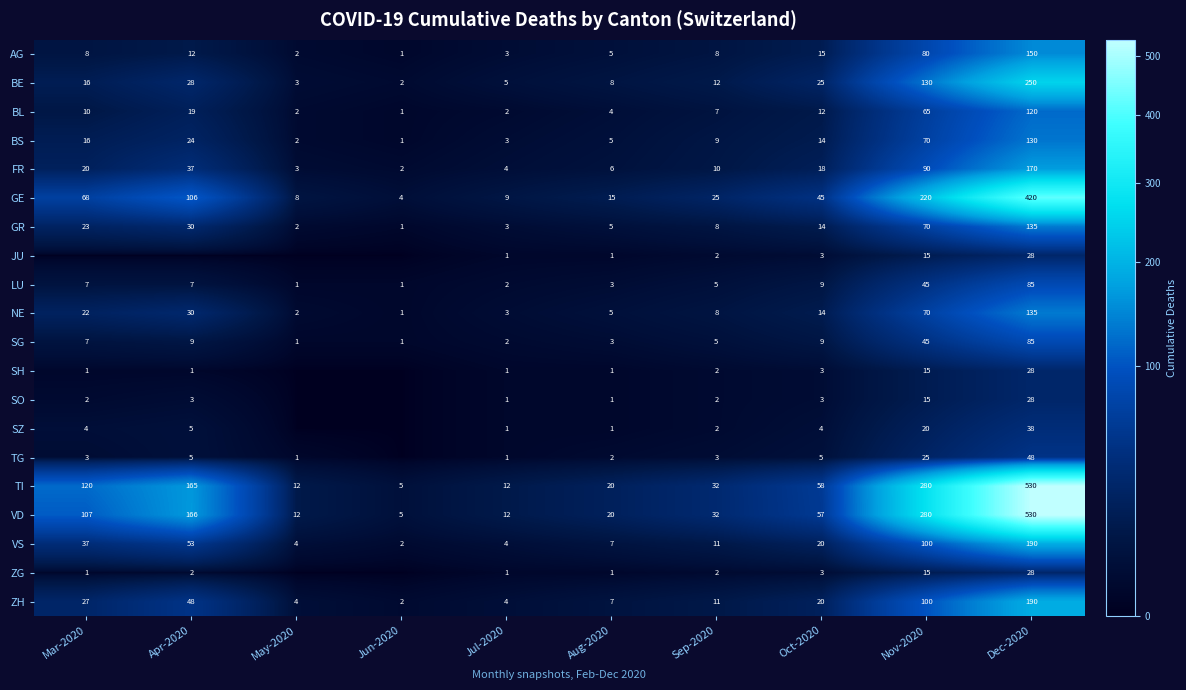

At how many categories does at least one series exceed 480?

1